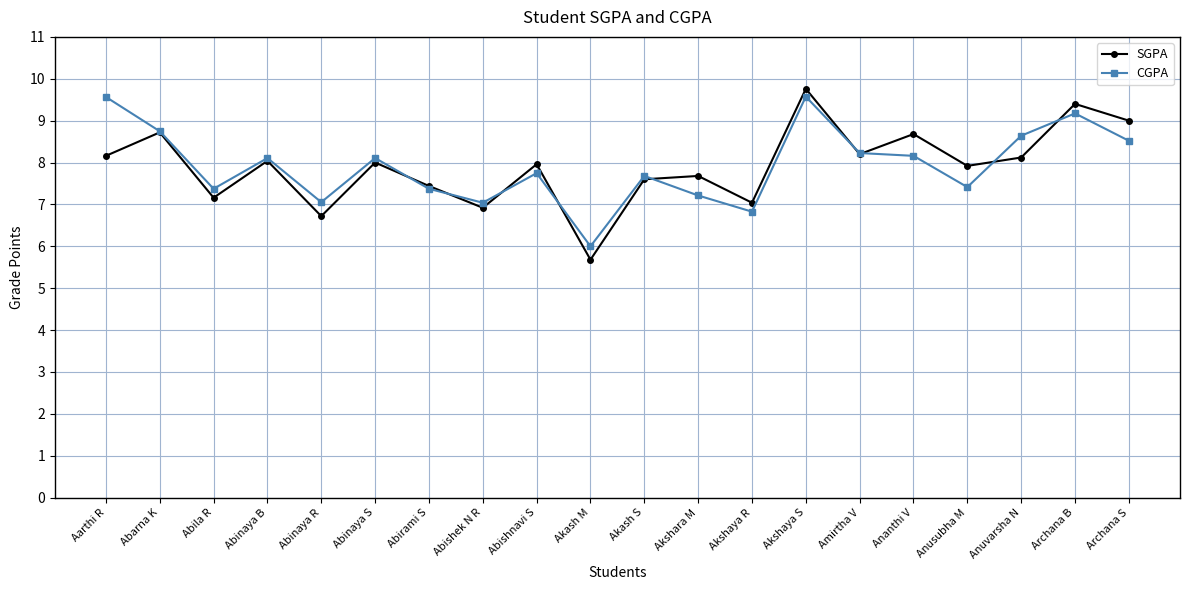

What is the lowest value of the SGPA series?

5.7